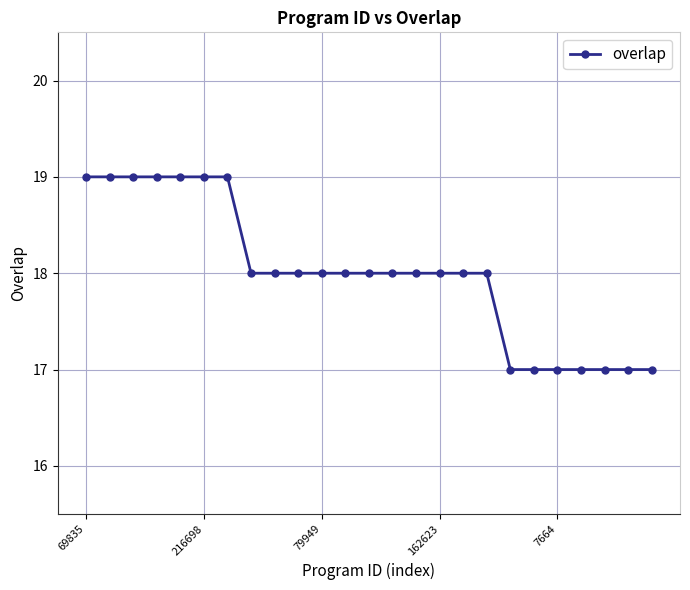

What is the average value?

18